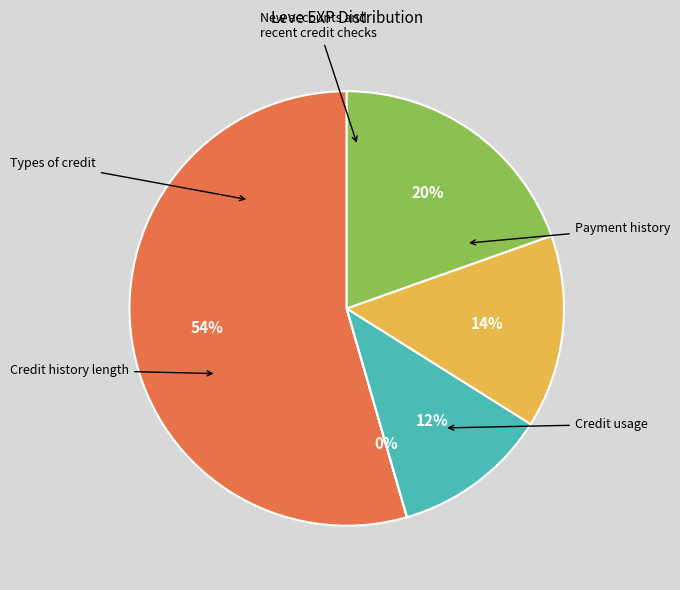

Is there a majority slice in this chart?

Yes